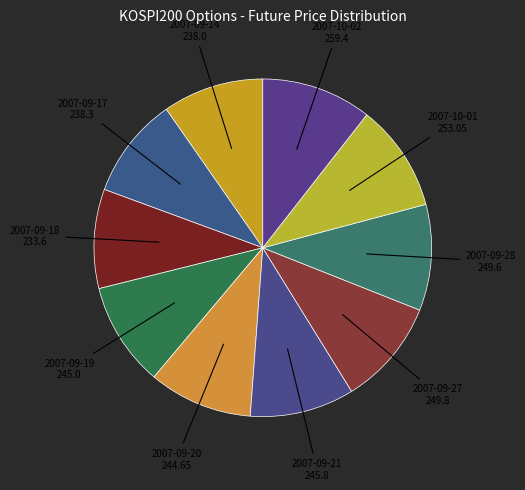

Is there a majority slice in this chart?

No